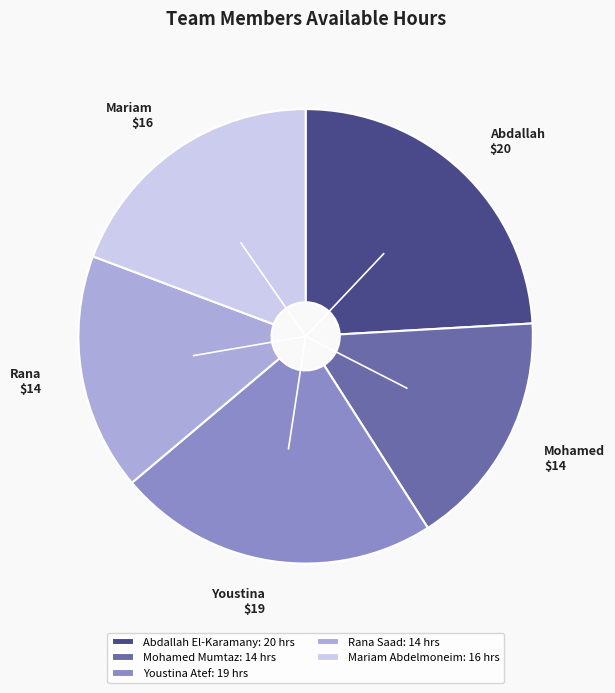

Is it true that Mohamed Mumtaz is 17% of the pie?

True